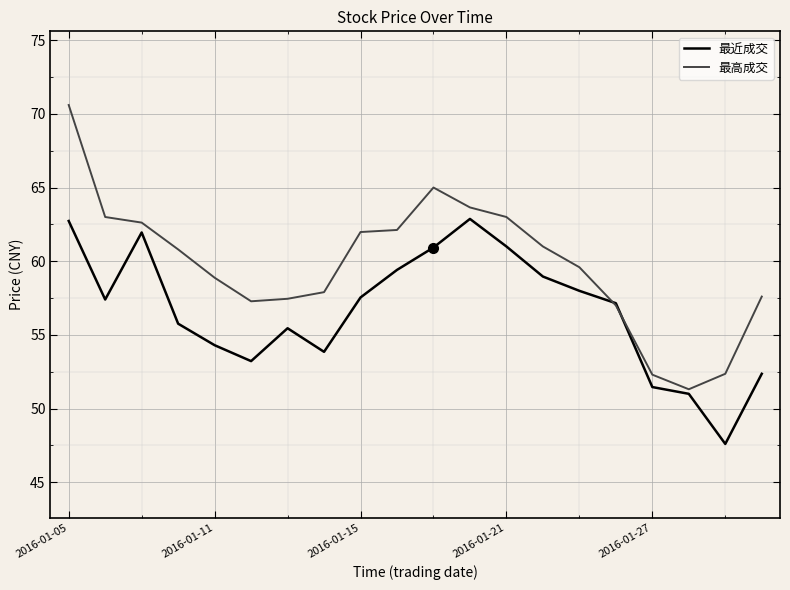

Which series has the largest total across all categories?

最高成交